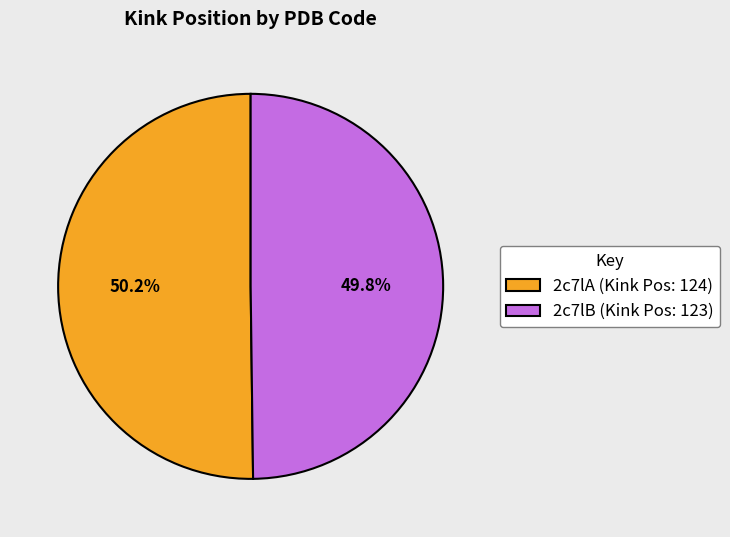

Is there a majority slice in this chart?

Yes